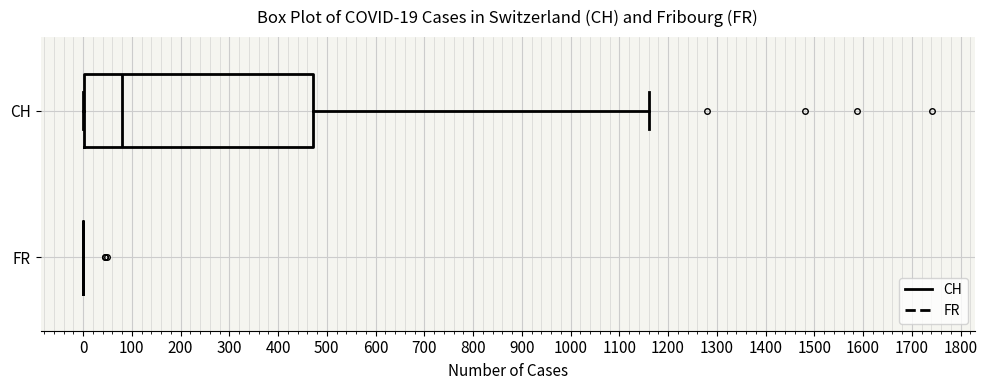

Which box is the widest, from its left edge to its right edge?

CH